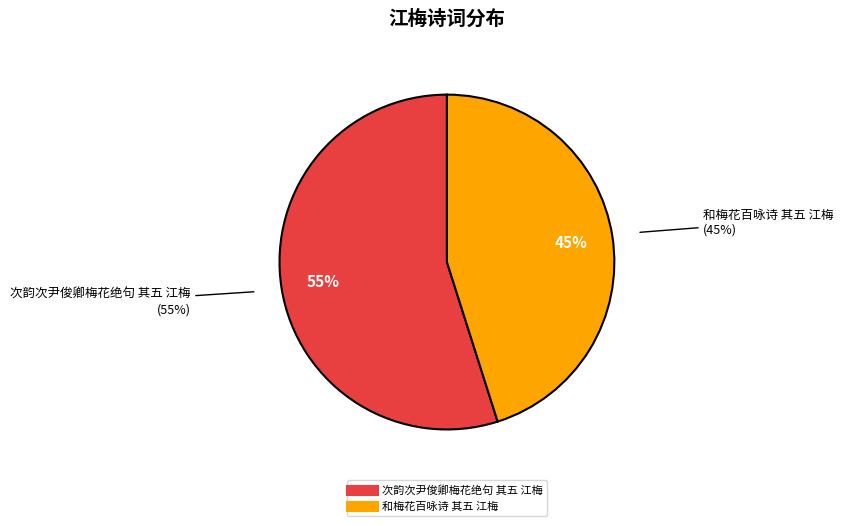

How much of the chart is everything except 次韵次尹俊卿梅花绝句 其五 江梅?

45.1%